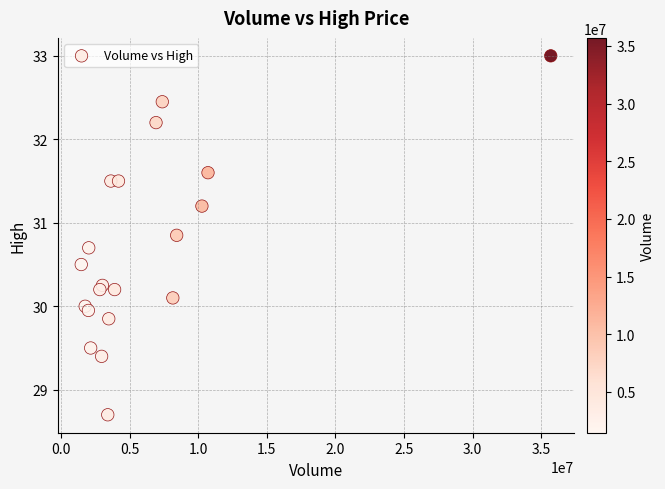

What is the range of Y values (max minus min)?

4.3